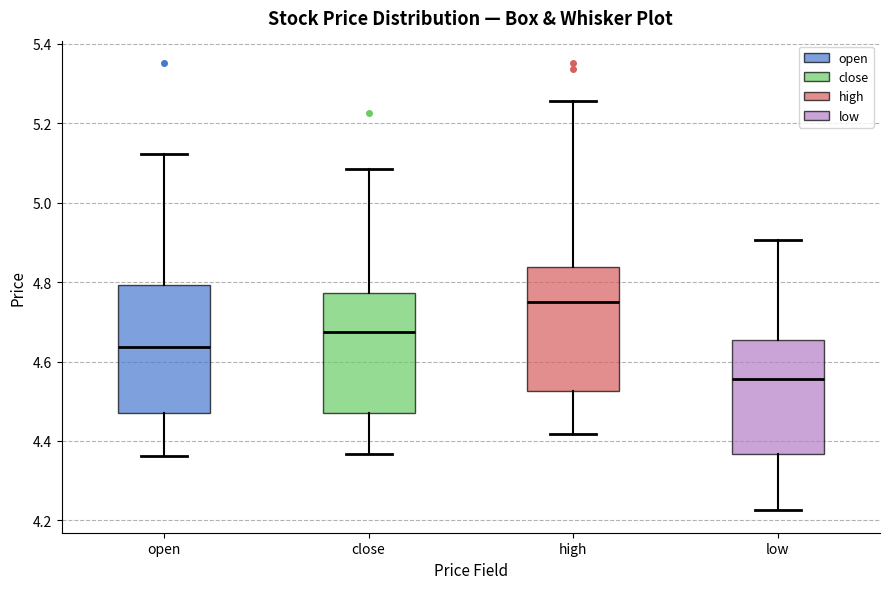

Which box has the lowest median line?

low